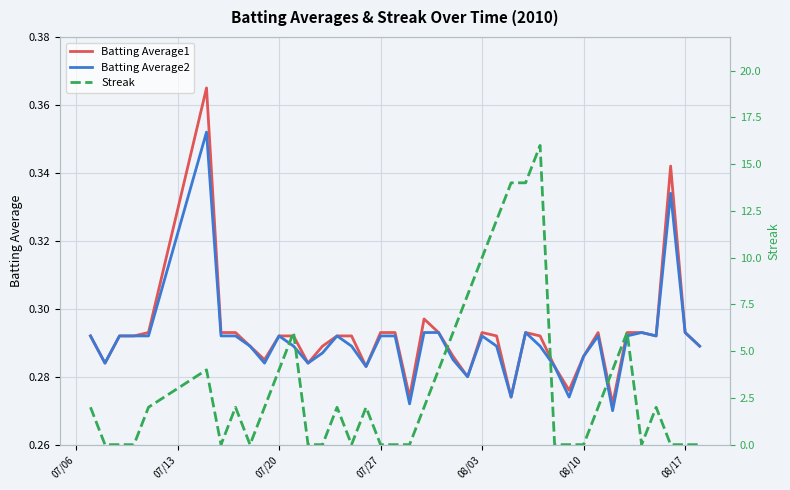

True or false: Batting Average2 and Streak cross at least once.

True